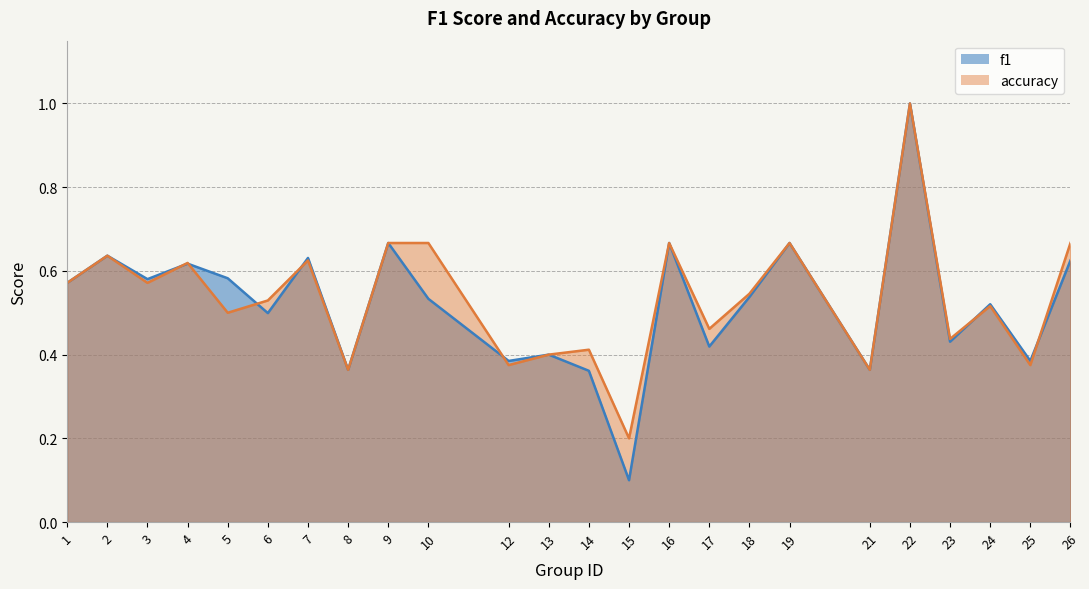

List the series in order of their overall mean, highest first.

accuracy, f1